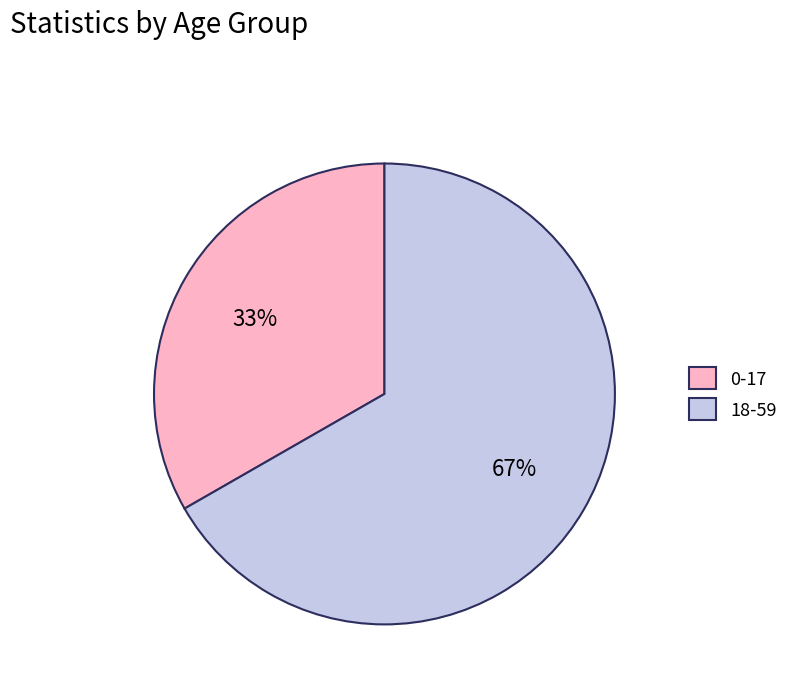

Is the sum of 0-17 and 18-59 greater than half?

Yes